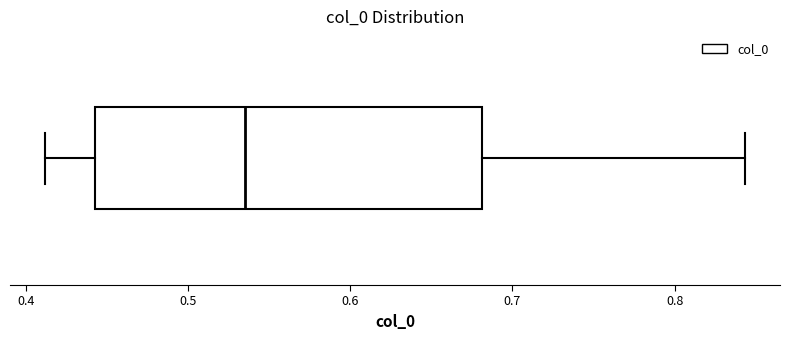

Where does the left whisker of the box end on the x-axis? The values are not printed on the chart, so give them approximately, as read against the axis.

0.41